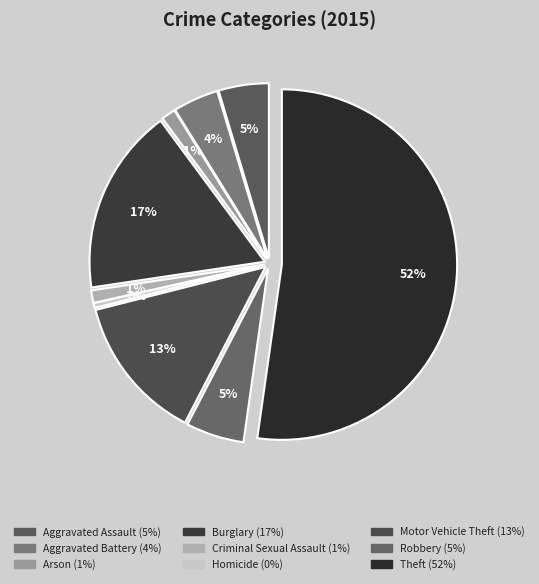

True or false: Motor Vehicle Theft accounts for 23% of the total.

False